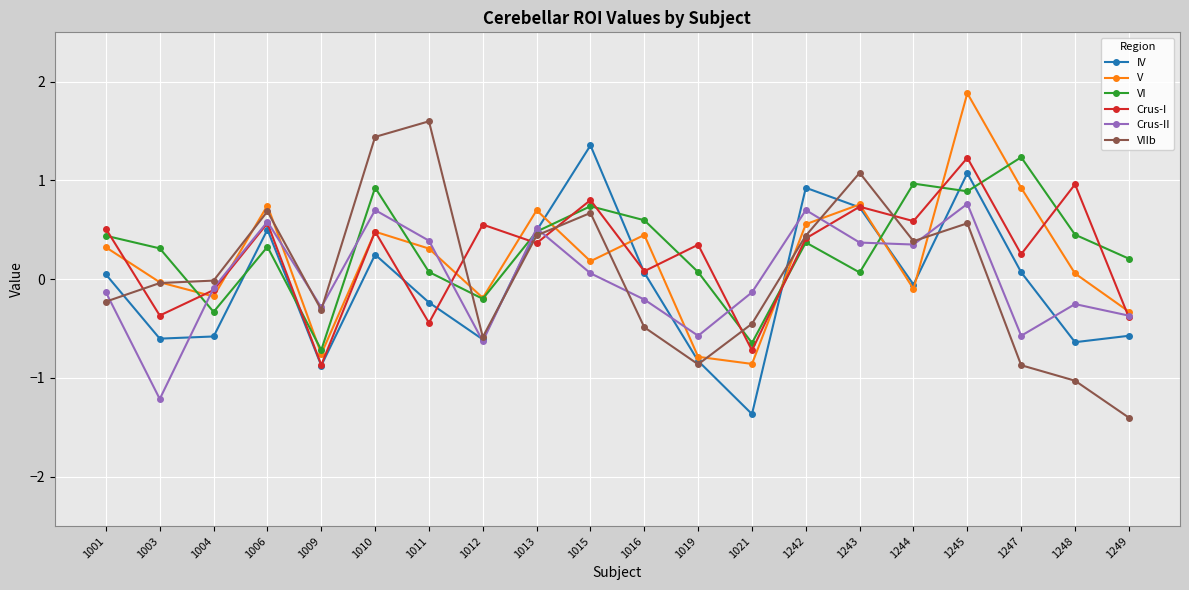

What is the smallest value displayed?

-1.4